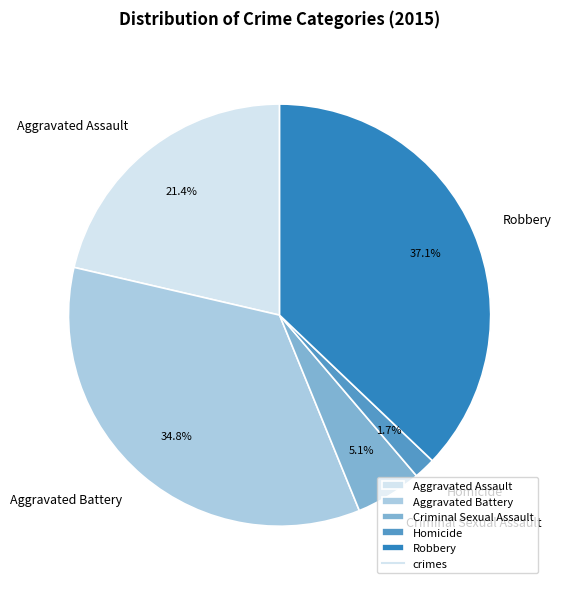

What is the ratio of the value at Aggravated Assault to the value at Criminal Sexual Assault?

4.2